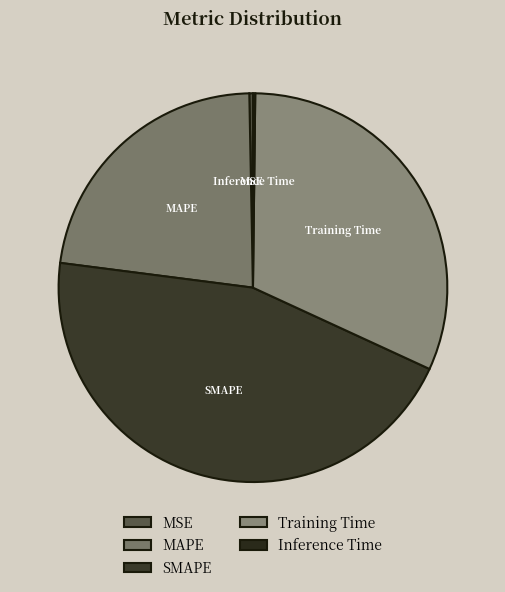

Which category has the biggest portion of the pie?

SMAPE